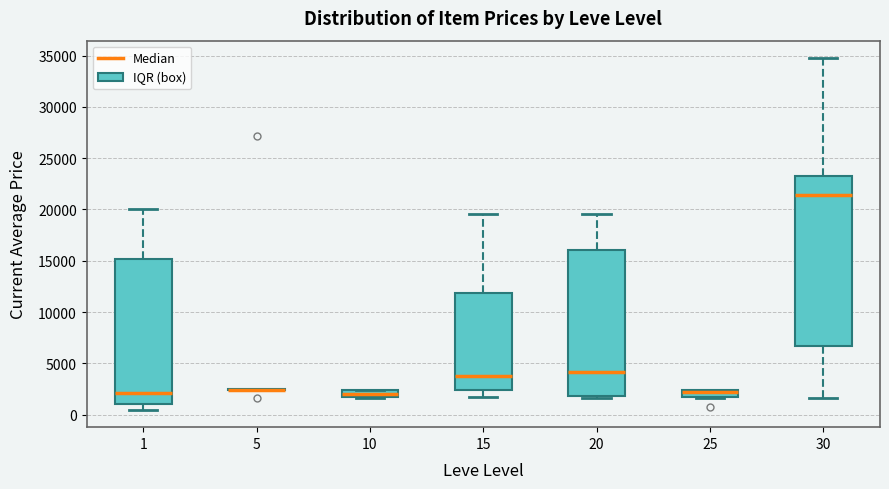

Comparing the boxes themselves (not the whiskers), which one is the tallest?

30